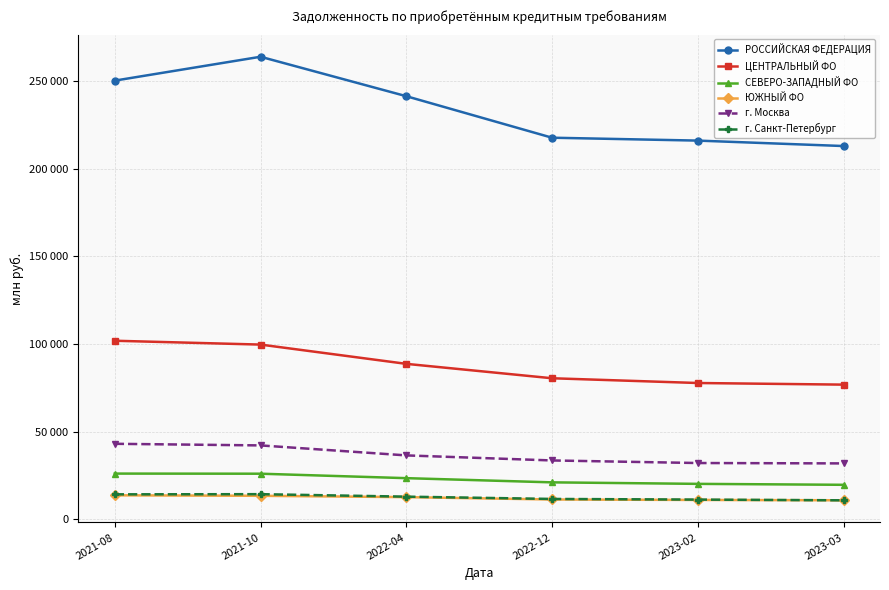

Reading left to right, transcribe all the data shown in this chart.

РОССИЙСКАЯ ФЕДЕРАЦИЯ: 2021-08=250234	2021-10=263848	2022-04=241349	2022-12=217669	2023-02=216021	2023-03=212917
ЦЕНТРАЛЬНЫЙ ФО: 2021-08=101852	2021-10=99664	2022-04=88674	2022-12=80457	2023-02=77747	2023-03=76822
СЕВЕРО-ЗАПАДНЫЙ ФО: 2021-08=26079	2021-10=26010	2022-04=23473	2022-12=21076	2023-02=20216	2023-03=19679
ЮЖНЫЙ ФО: 2021-08=13686	2021-10=13409	2022-04=12648	2022-12=11301	2023-02=11041	2023-03=10850
г. Москва: 2021-08=43069	2021-10=42150	2022-04=36453	2022-12=33570	2023-02=32105	2023-03=31887
г. Санкт-Петербург: 2021-08=14243	2021-10=14336	2022-04=12920	2022-12=11613	2023-02=11247	2023-03=10829